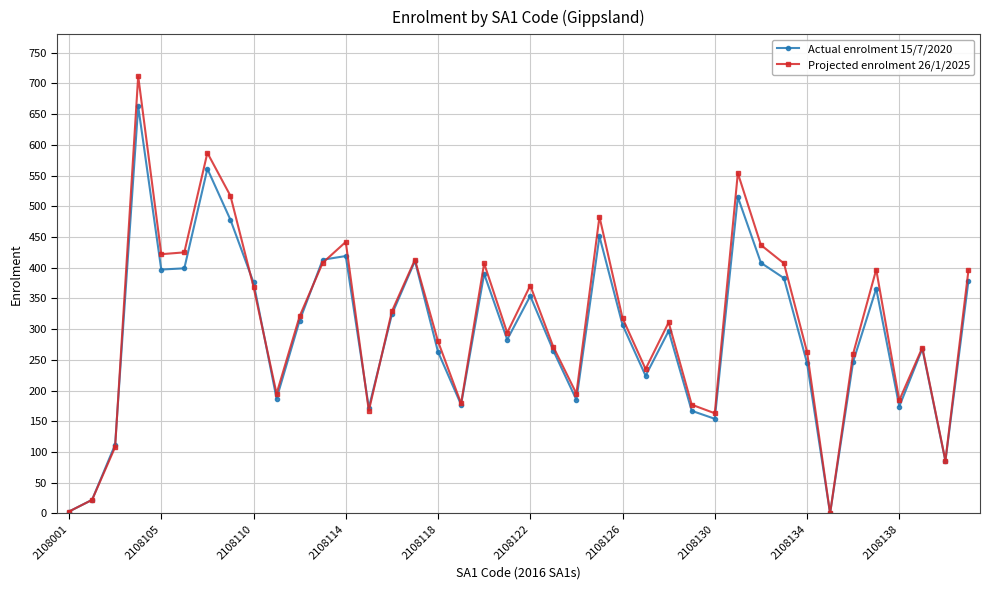

List the series in order of their peak value, highest first.

Projected enrolment 26/1/2025, Actual enrolment 15/7/2020